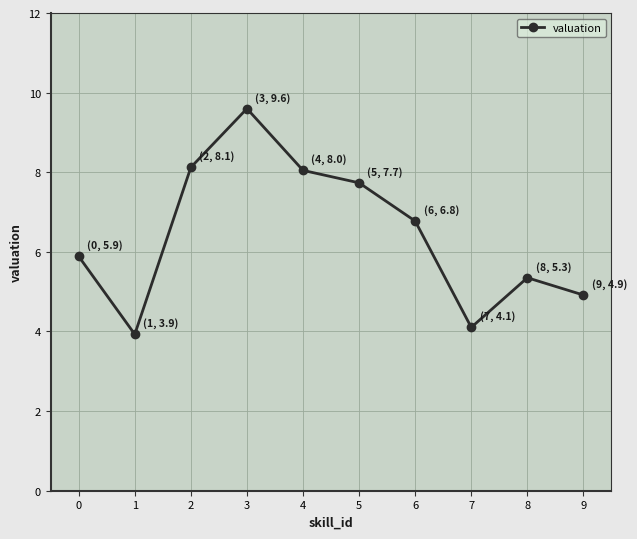

At which label is the value closest to 6?

0